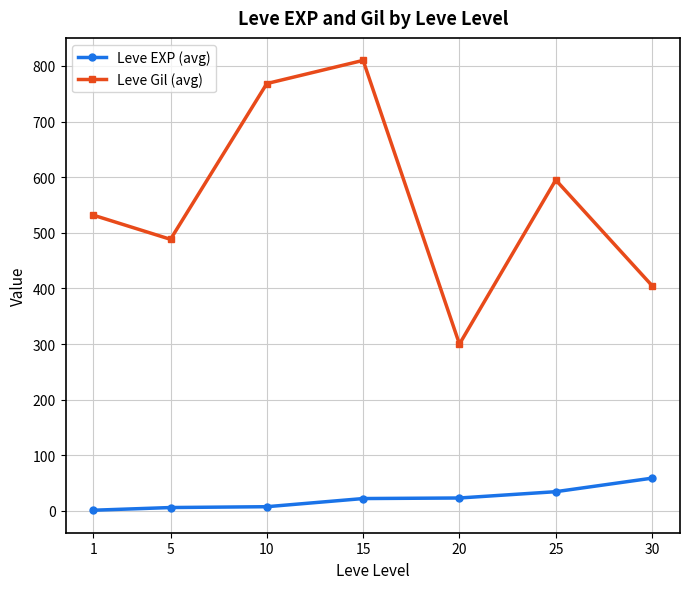

What is the difference between the maximum and minimum values in the Leve Gil (avg) series?

510.0